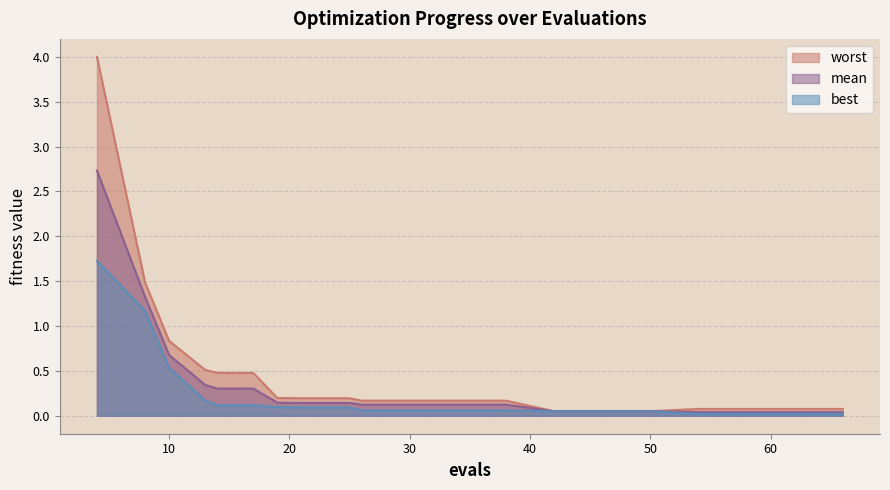

Rank the series by their average value, from highest to lowest.

worst, mean, best